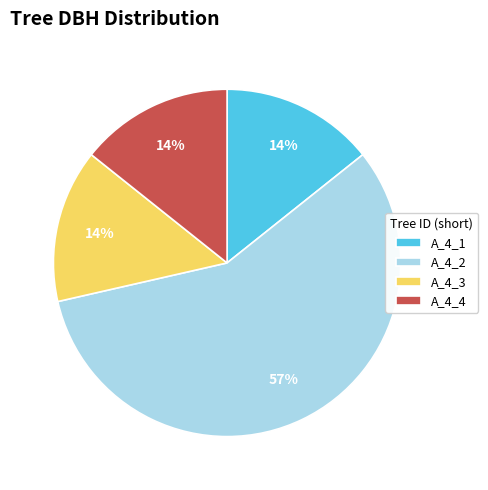

Combined, do A_4_1 and A_4_3 account for over 50%?

No